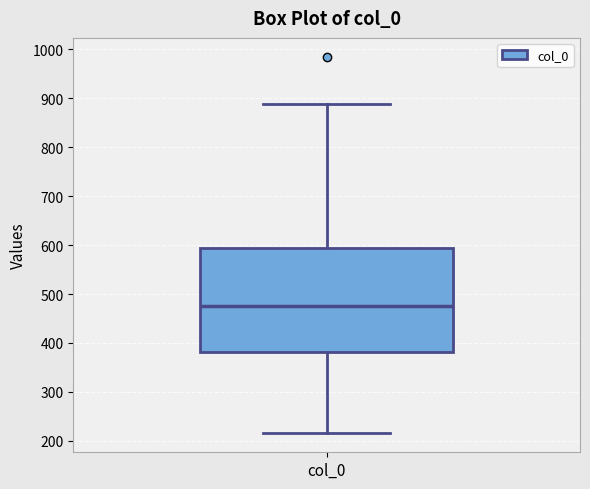

Read this box plot against the y-axis: the position of the median line, the range covered by the box, and the ends of both whiskers. The values are not printed on the chart, so give them approximately, as read against the axis.

median 480, box 380 to 590, whiskers 220 to 890